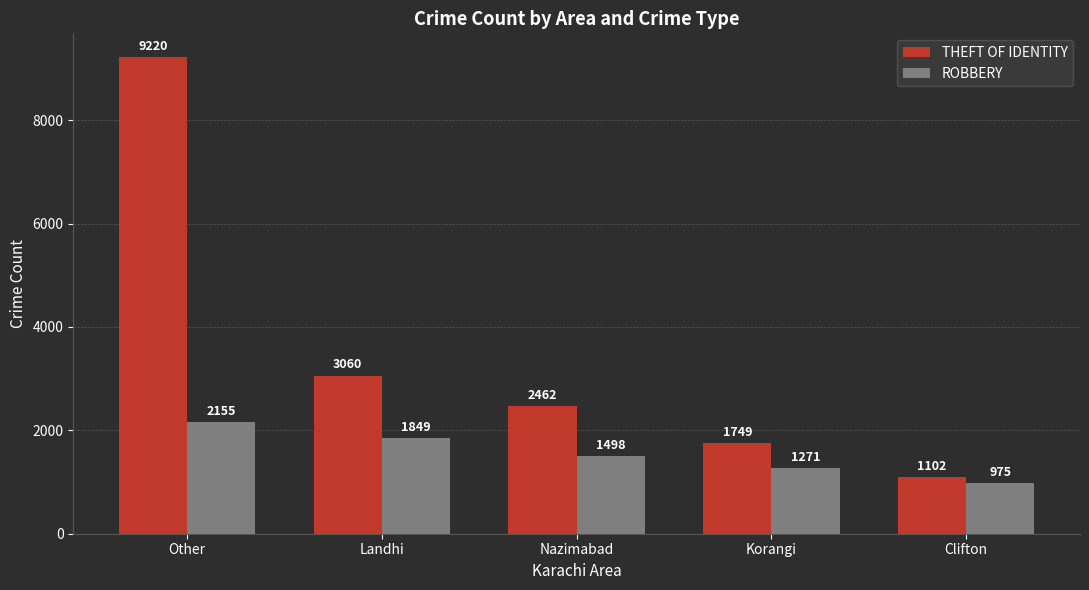

Which series has the largest total across all categories?

THEFT OF IDENTITY